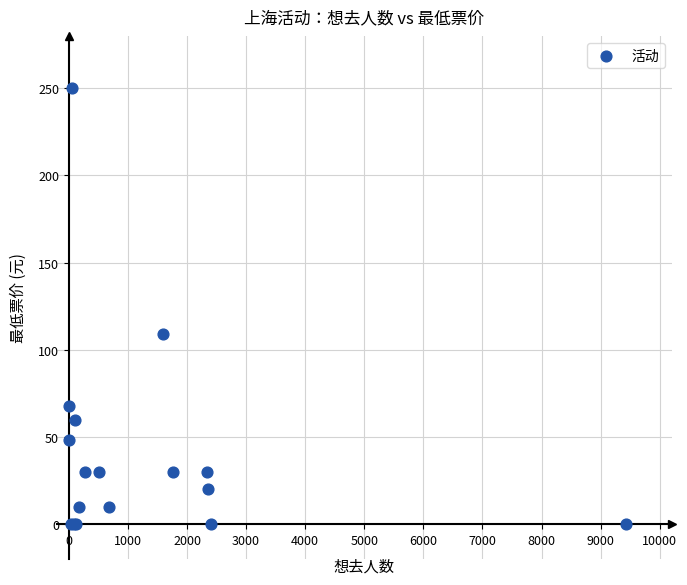

What Y value in the scatter plot is closest to 125?

109